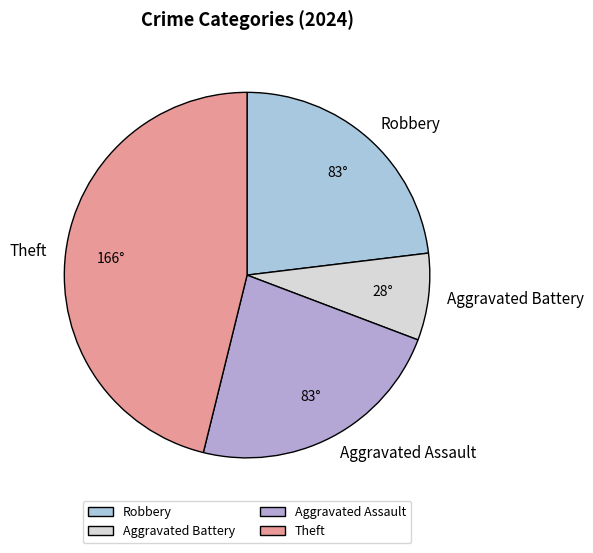

Is there any slice that represents more than half of the pie?

No